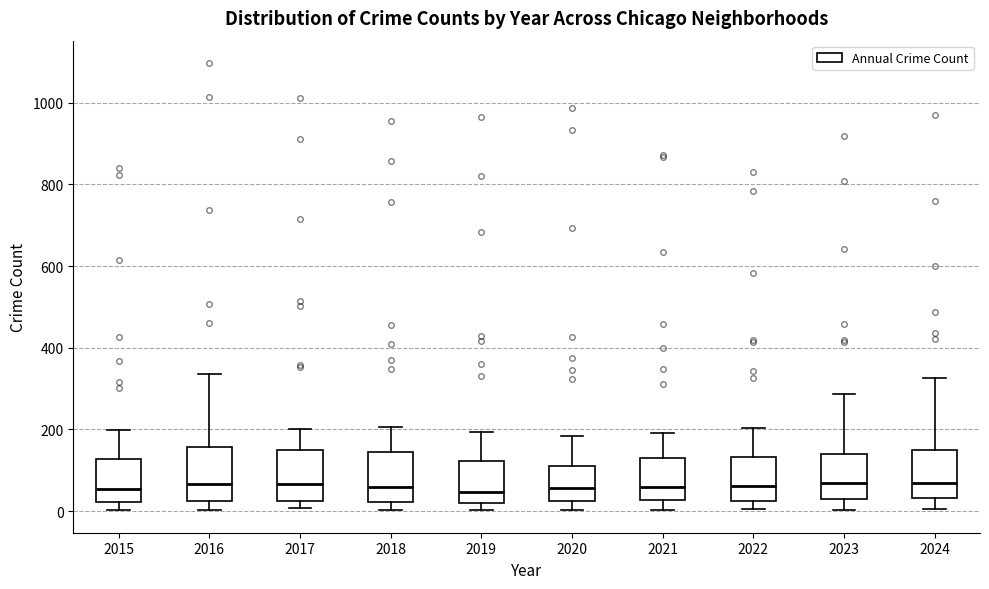

Reading left to right, read every box against the y-axis: the position of its median line, the range the box covers, and the ends of its whiskers. The values are not printed on the chart, so give them approximately, as read against the axis.

2015: median 60, box 20 to 120, whiskers 0 to 200
2016: median 60, box 20 to 160, whiskers 0 to 340
2017: median 60, box 20 to 140, whiskers 0 to 200
2018: median 60, box 20 to 140, whiskers 0 to 200
2019: median 40, box 20 to 120, whiskers 0 to 200
2020: median 60, box 20 to 120, whiskers 0 to 180
2021: median 60, box 20 to 140, whiskers 0 to 200
2022: median 60, box 20 to 140, whiskers 0 to 200
2023: median 60, box 20 to 140, whiskers 0 to 280
2024: median 60, box 40 to 140, whiskers 0 to 320